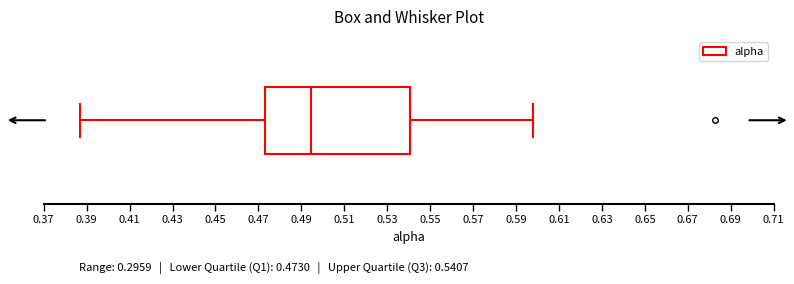

Transcribe this box plot: give where the median line is, the range the box spans, and where the two whiskers end, as read against the x-axis. The values are not printed on the chart, so give them approximately, as read against the axis.

median 0.494, box 0.474 to 0.540, whiskers 0.386 to 0.598